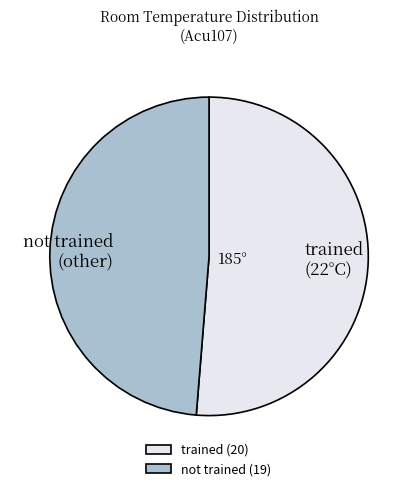

How many segments does this pie chart have?

2